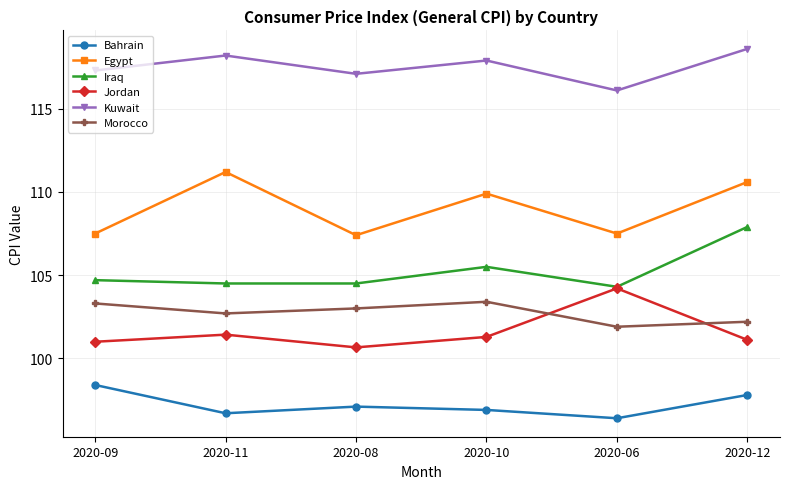

Reading left to right, list all the values displayed in this chart.

Bahrain: 98.4	96.7	97.1	96.9	96.4	97.8
Egypt: 107.5	111.2	107.4	109.9	107.5	110.6
Iraq: 104.7	104.5	104.5	105.5	104.3	107.9
Jordan: 101.0	101.4	100.7	101.3	104.2	101.1
Kuwait: 117.3	118.2	117.1	117.9	116.1	118.6
Morocco: 103.3	102.7	103.0	103.4	101.9	102.2